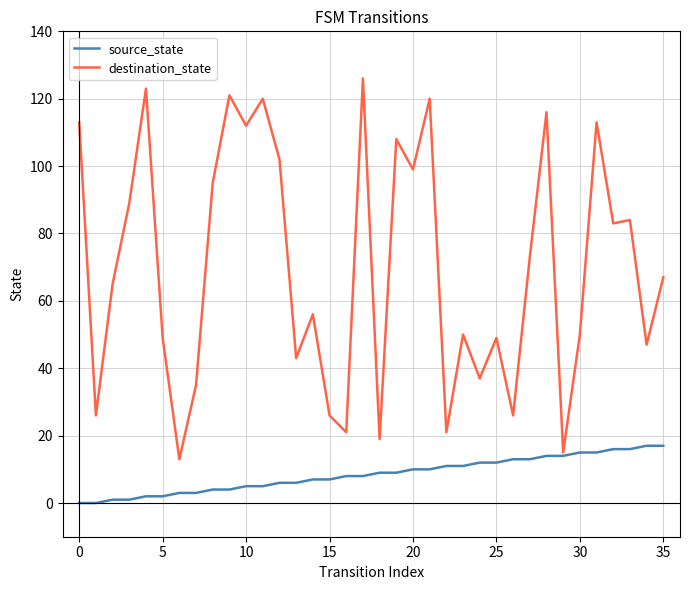

List the series in order of their overall mean, highest first.

destination_state, source_state